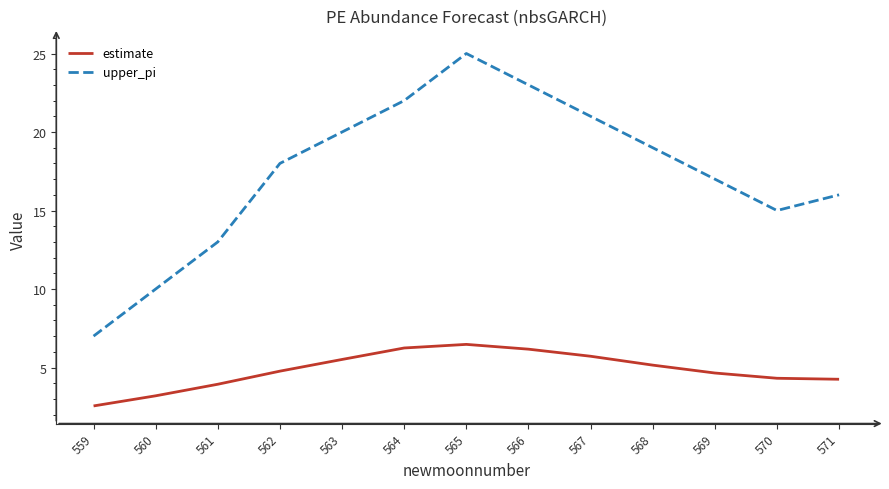

Is it true that estimate equals 3.2 at 560?

True